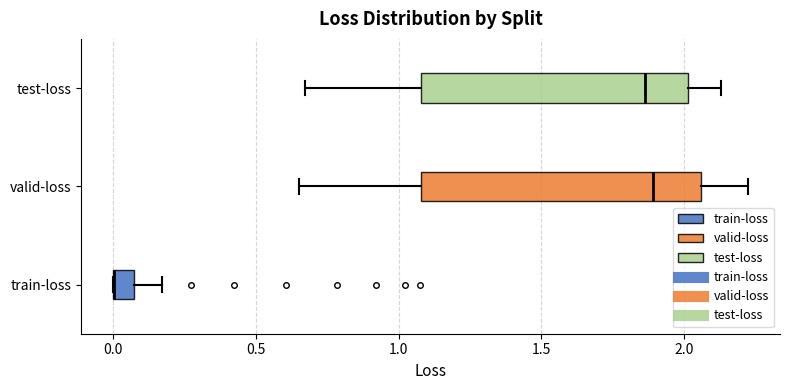

Where does the left whisker of the box for valid-loss end on the x-axis? The values are not printed on the chart, so give them approximately, as read against the axis.

0.65